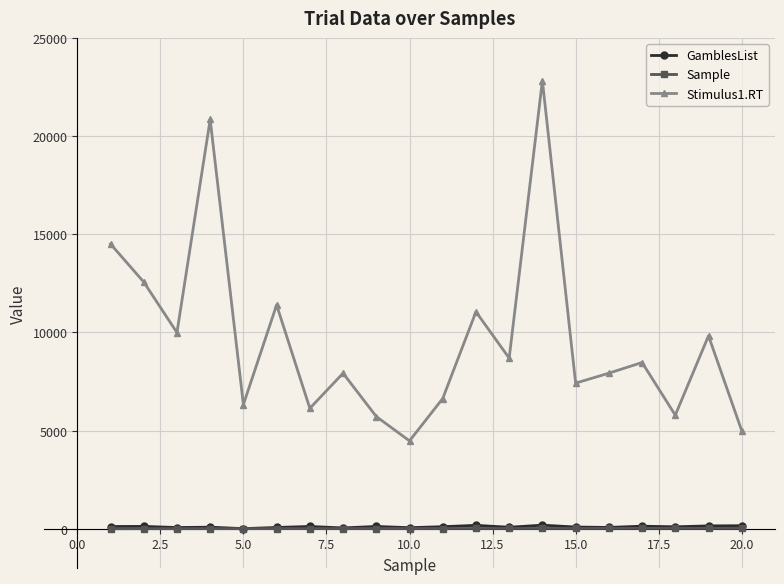

Which series has the largest range (max minus min)?

Stimulus1.RT